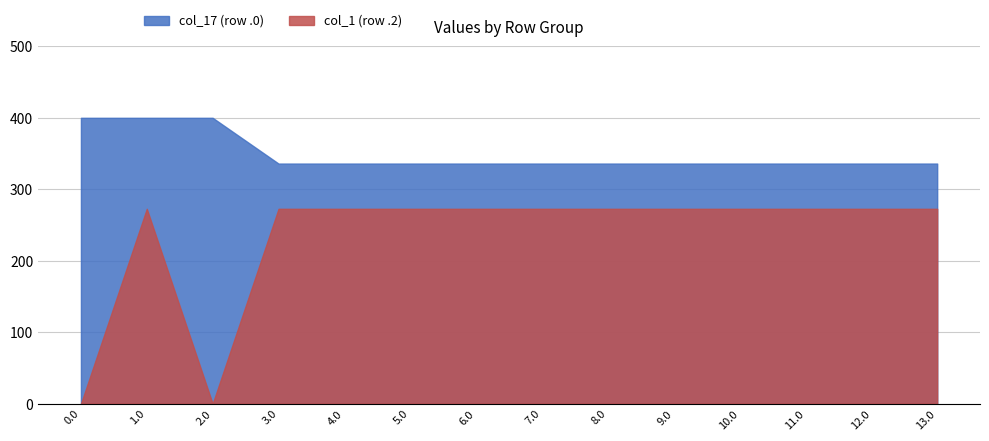

Which series has the largest total across all categories?

col_17 (row .0)